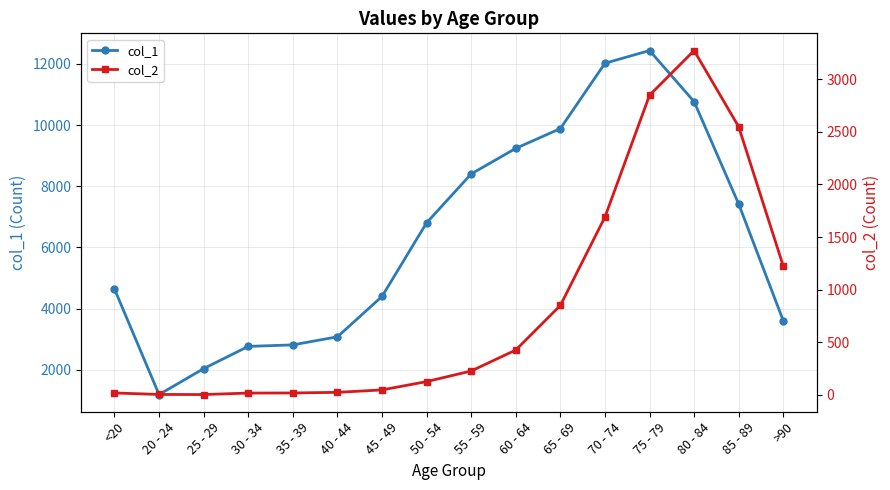

Reading right to left, list all the values displayed in this chart.

col_1: >90=3604	85 - 89=7417	80 - 84=10764	75 - 79=12434	70 - 74=12018	65 - 69=9883	60 - 64=9236	55 - 59=8400	50 - 54=6803	45 - 49=4396	40 - 44=3078	35 - 39=2814	30 - 34=2765	25 - 29=2038	20 - 24=1191	<20=4641
col_2: >90=1224	85 - 89=2548	80 - 84=3273	75 - 79=2848	70 - 74=1690	65 - 69=850	60 - 64=426	55 - 59=227	50 - 54=126	45 - 49=47	40 - 44=24	35 - 39=18	30 - 34=17	25 - 29=3	20 - 24=4	<20=18